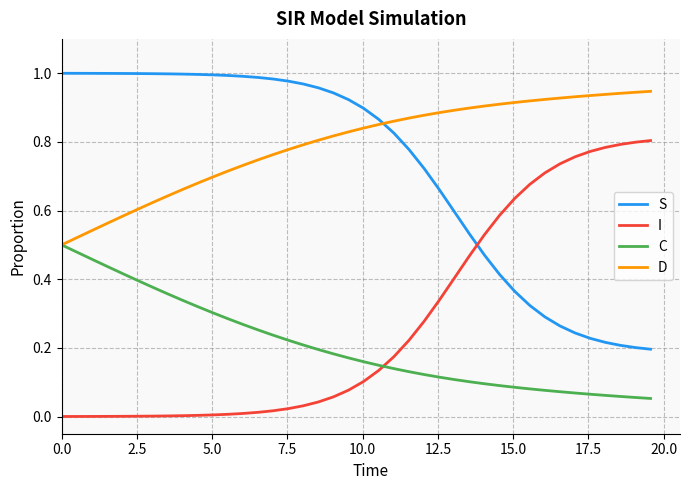

Rank the series by their maximum value, from lowest to highest.

C, I, D, S